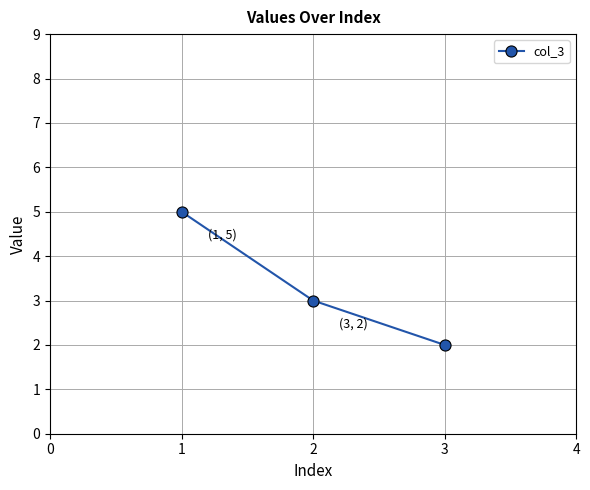

The chart shows a value of 3 at 1. True or false?

False